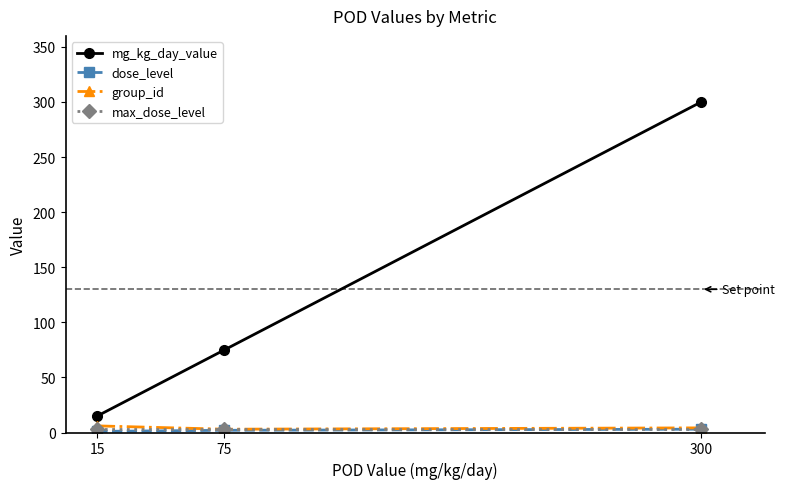

Does the chart display data point markers on the line(s)?

Yes